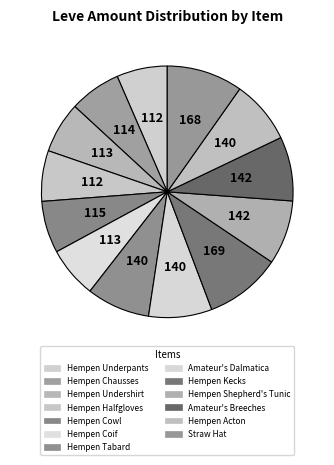

How many slices are in this pie chart?

13